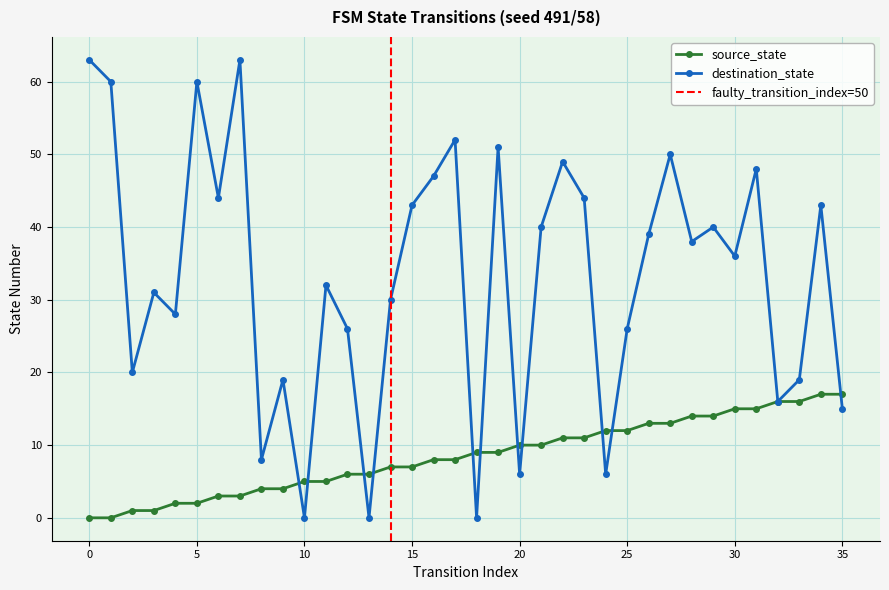

At which label is destination_state closest to 31?

3